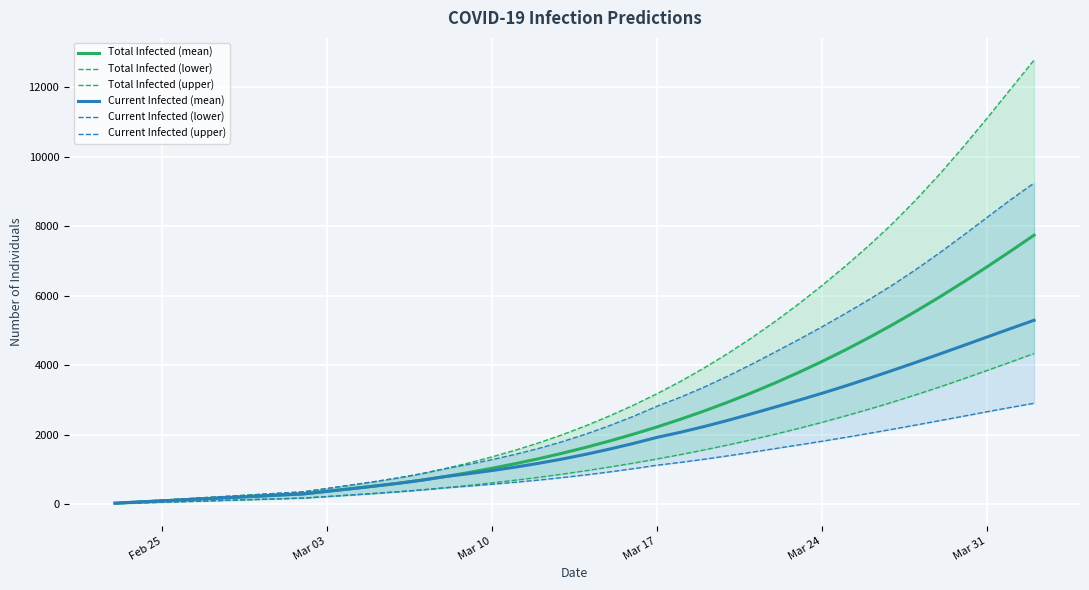

How many data points in Current Infected (lower) are above 848?

19